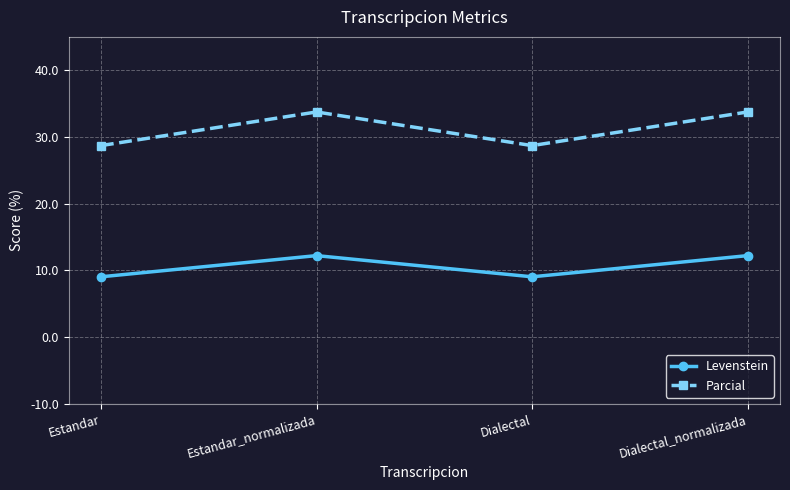

What are all the series names shown in the legend?

Levenstein, Parcial